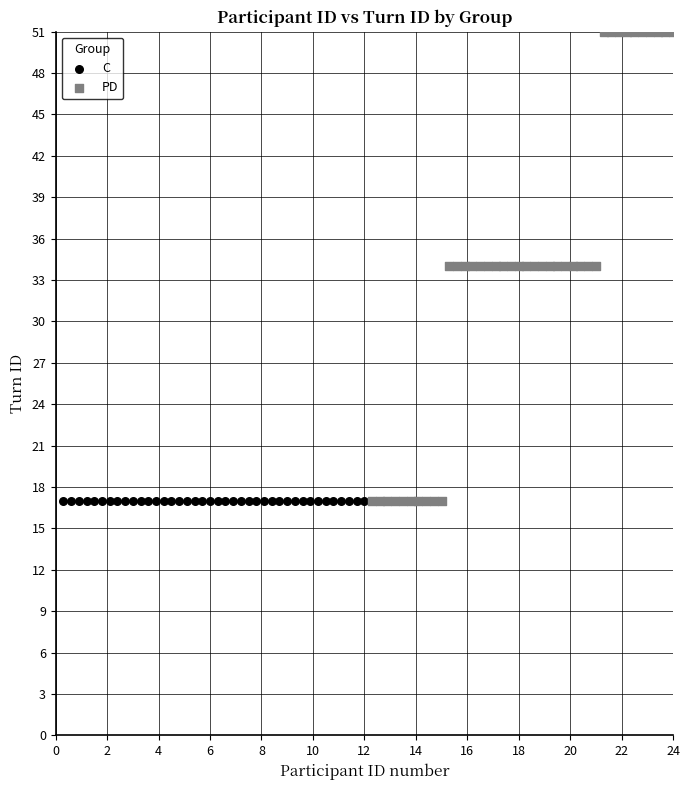

What are all the series names shown in the legend?

C, PD